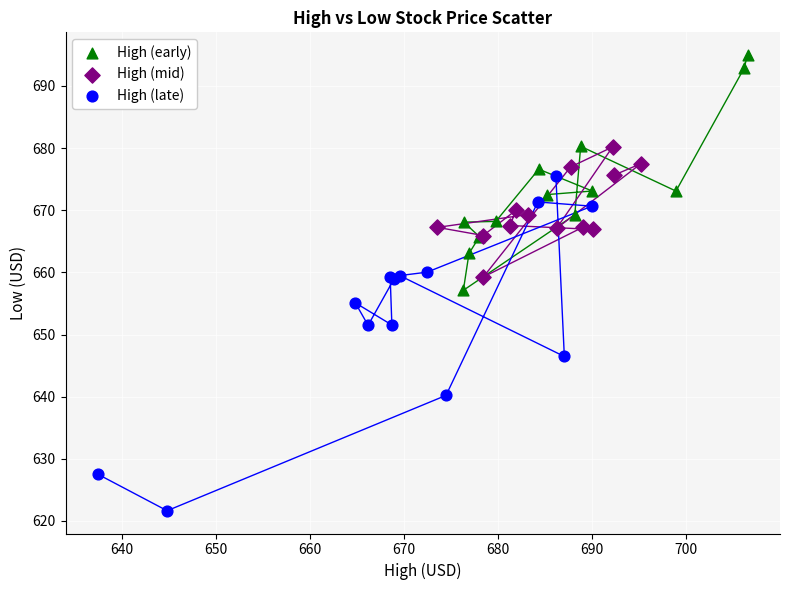

Which series reaches the maximum Y coordinate?

High (early)